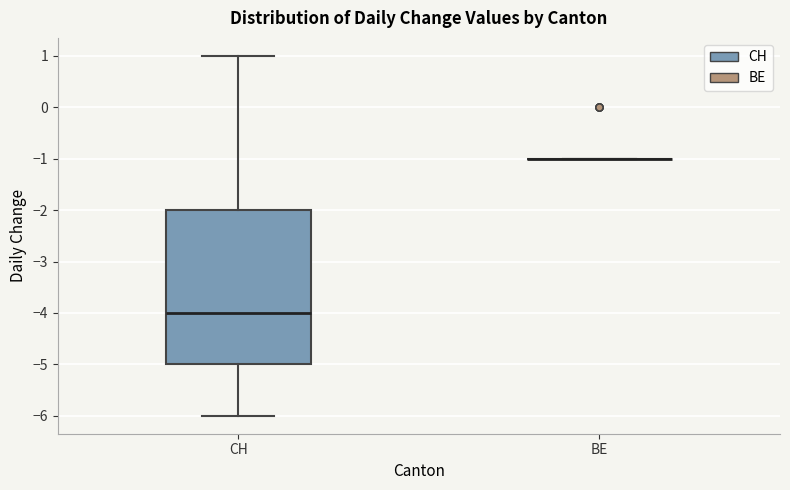

Reading left to right, read every box against the y-axis: the position of its median line, the range the box covers, and the ends of its whiskers. The values are not printed on the chart, so give them approximately, as read against the axis.

CH: median -4, box -5 to -2, whiskers -6 to 1
BE: box collapsed to a line at -1, whiskers -1 to -1